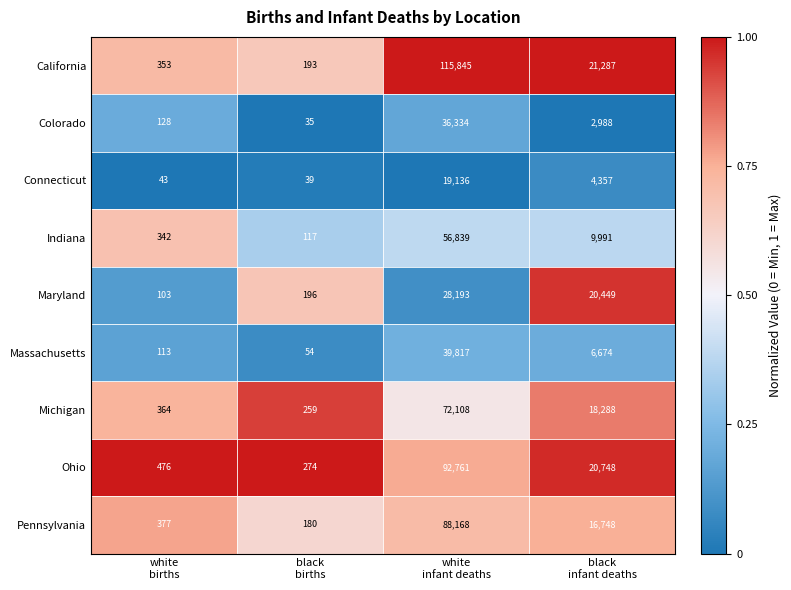

Which series has the largest range (max minus min)?

California